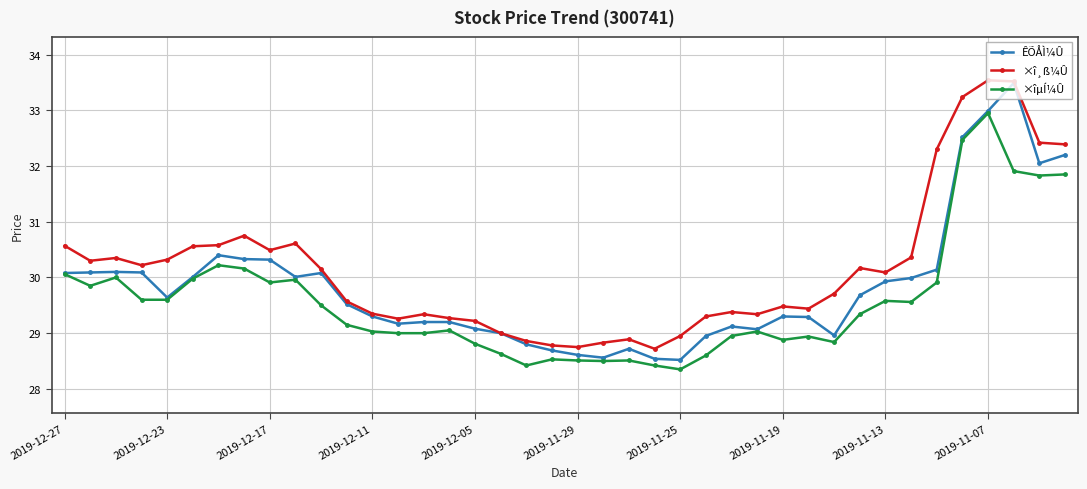

What is the difference between the second highest and minimum values in the ÊÕÅÌ¼Û series?

4.5